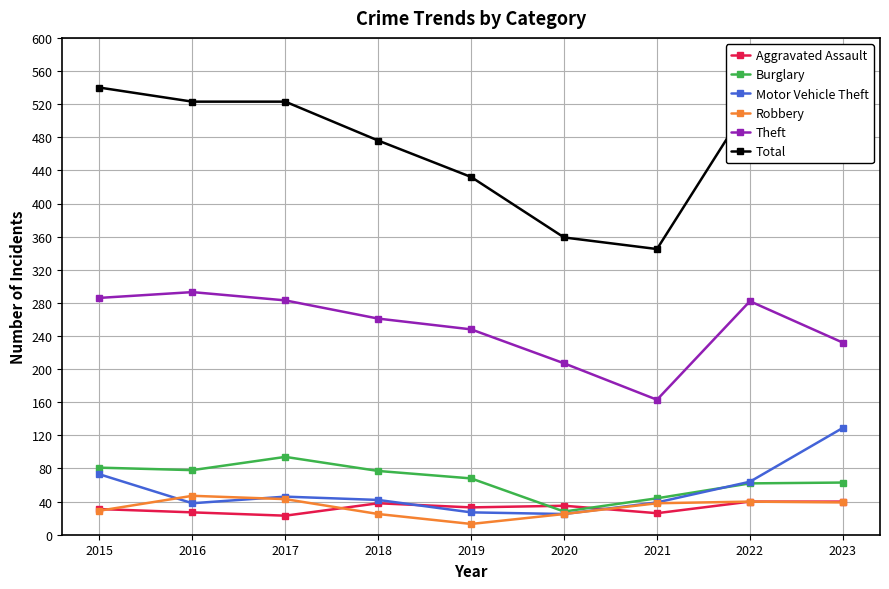

How many distinct data groups are displayed?

6